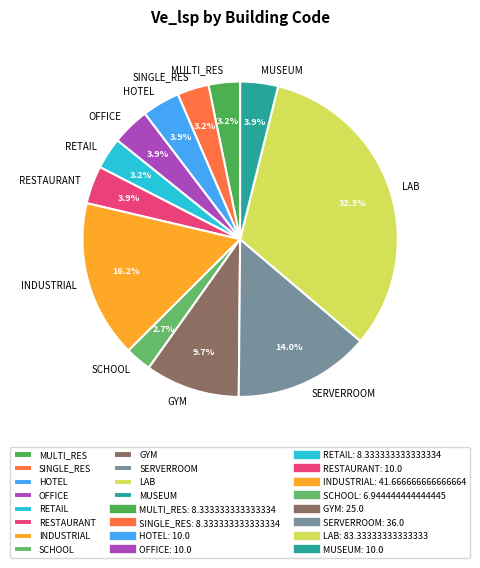

To the nearest percent, what percentage of the pie is MUSEUM?

4%